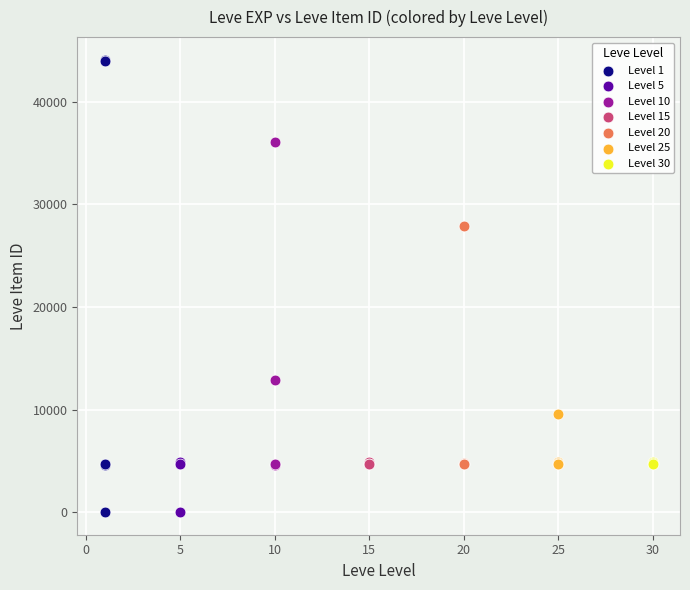

Which series contains the highest Y value?

Level 1